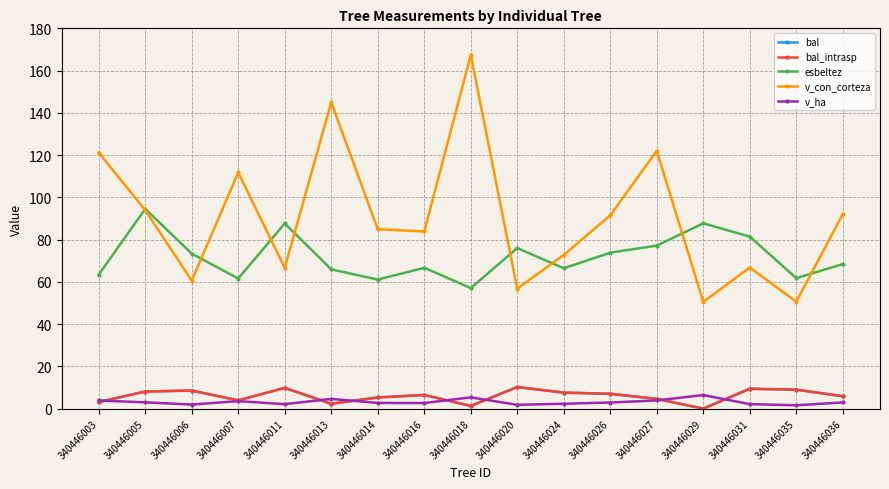

How many lines are shown in the chart?

5